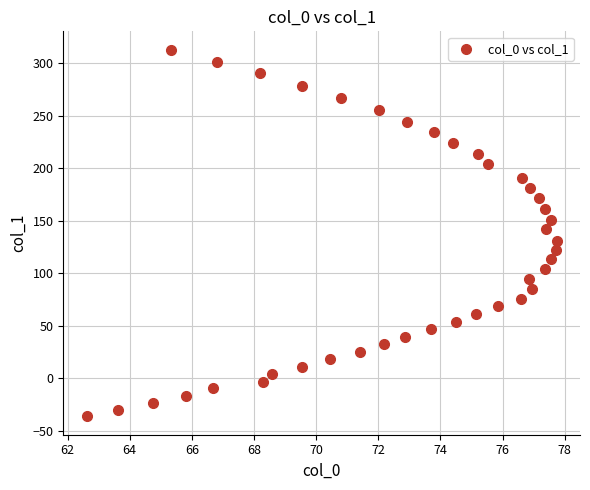

What is the range of Y values (max minus min)?

349.5